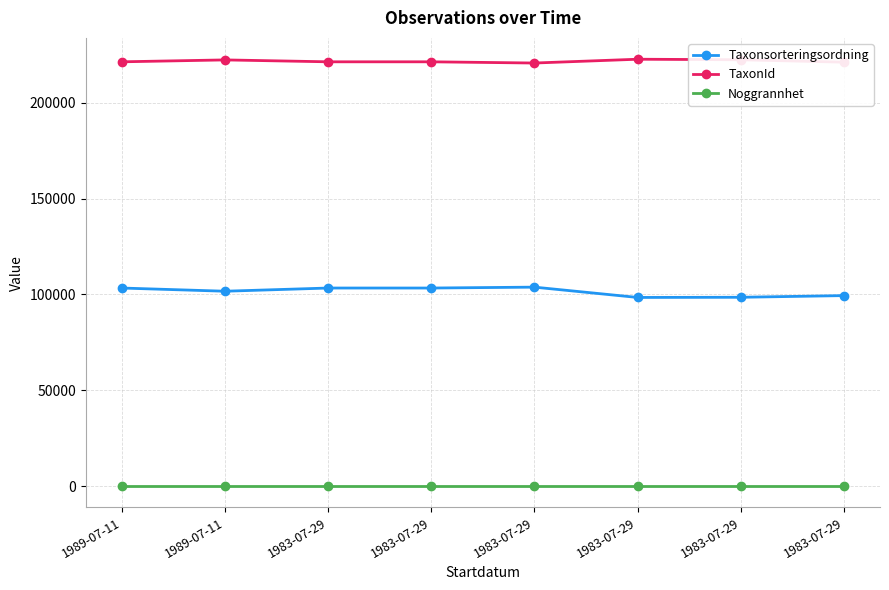

How many lines are shown in the chart?

3